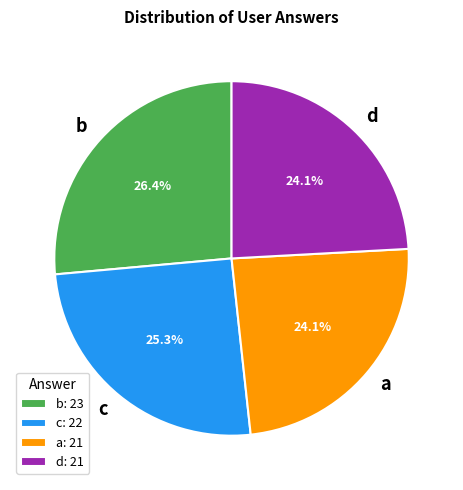

Approximately how many times larger is the value at c compared to a?

1.0